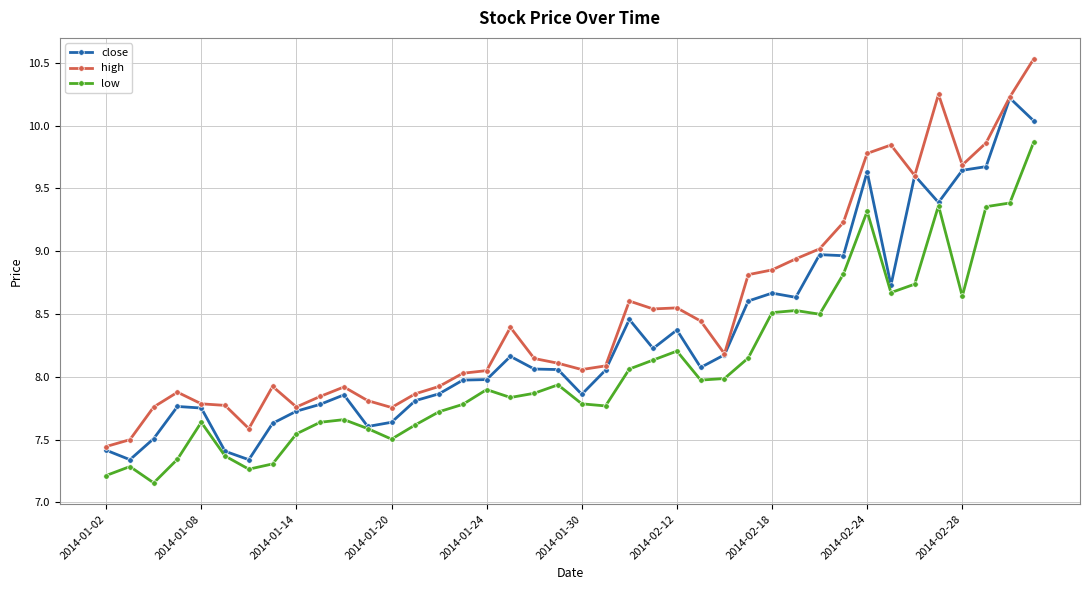

At how many categories does at least one series exceed 10?

3